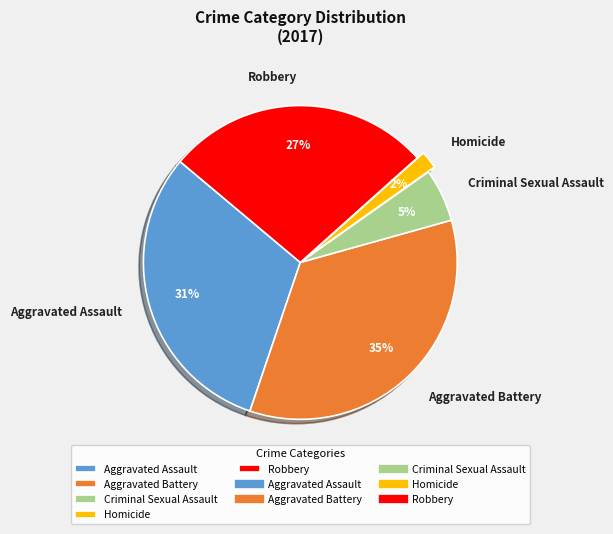

To the nearest percent, what percentage of the pie is Aggravated Assault?

31%